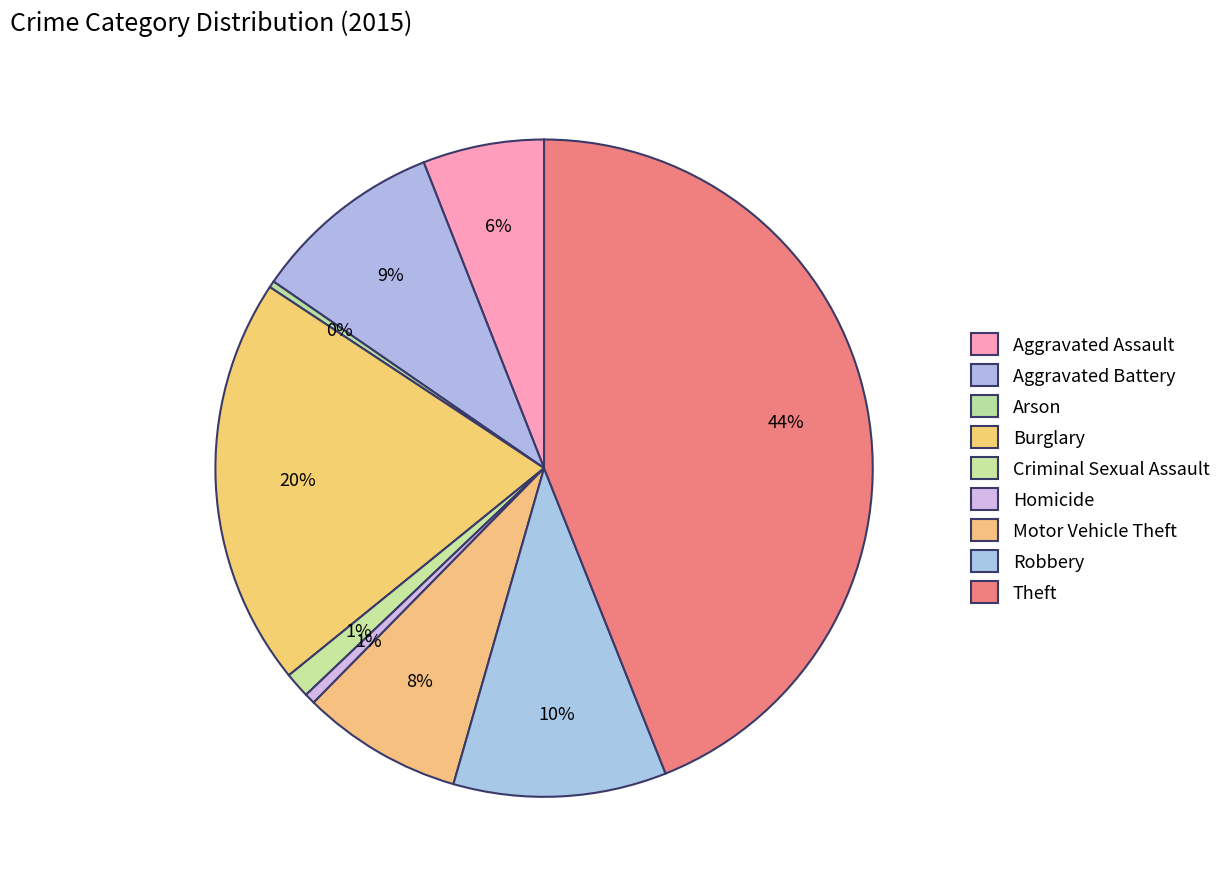

How many slices are in this pie chart?

9